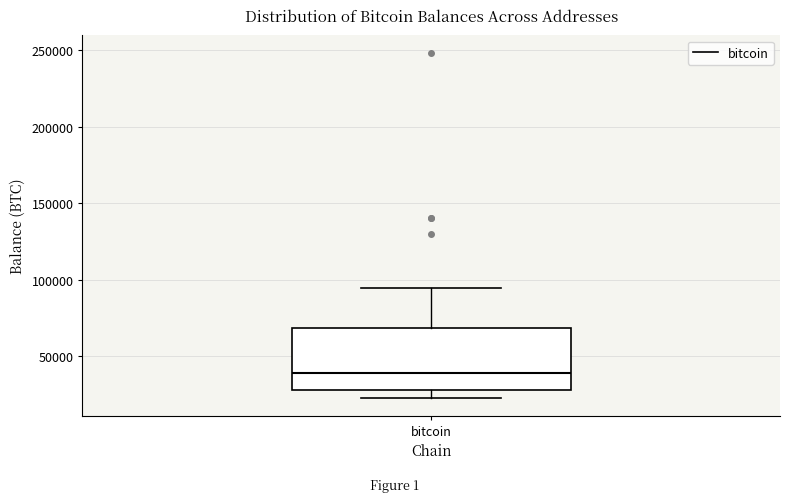

Read this box plot against the y-axis: the position of the median line, the range covered by the box, and the ends of both whiskers. The values are not printed on the chart, so give them approximately, as read against the axis.

median 40000, box 30000 to 70000, whiskers 25000 to 95000